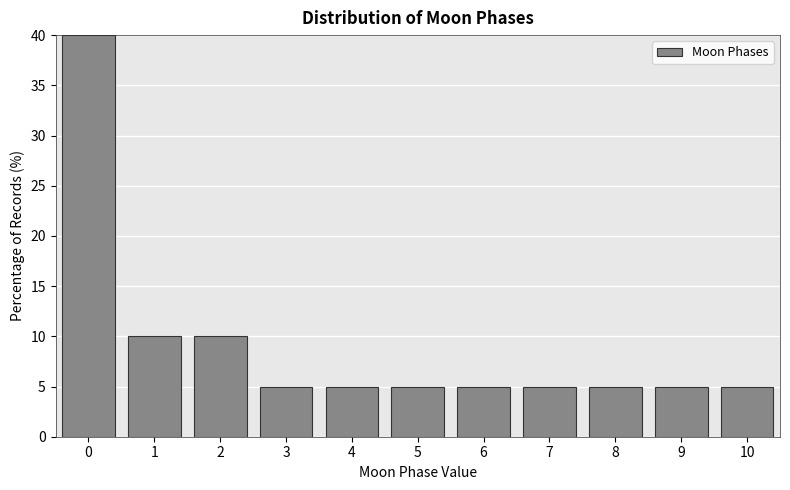

Reading right to left, transcribe all the data shown in this chart.

10=5	9=5	8=5	7=5	6=5	5=5	4=5	3=5	2=10	1=10	0=40